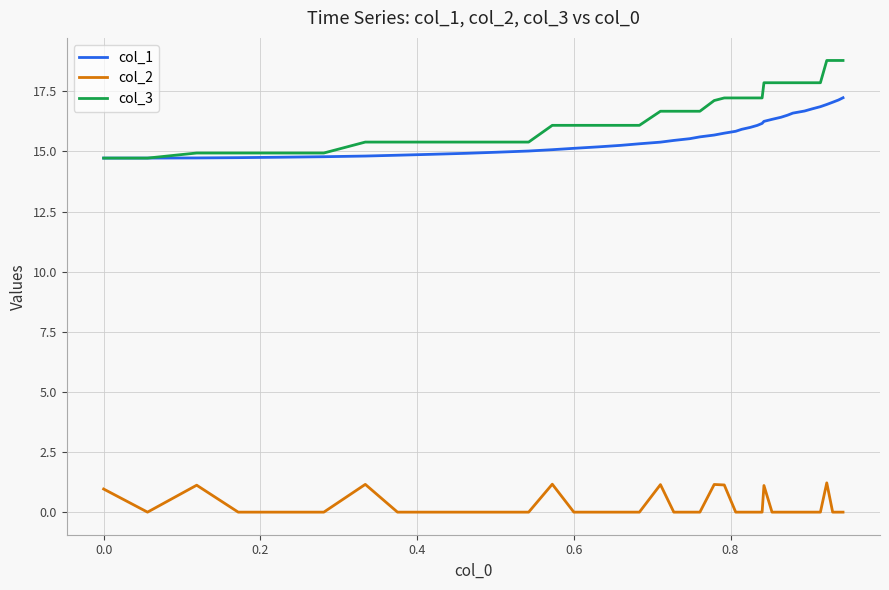

What is the greatest value displayed?

18.8